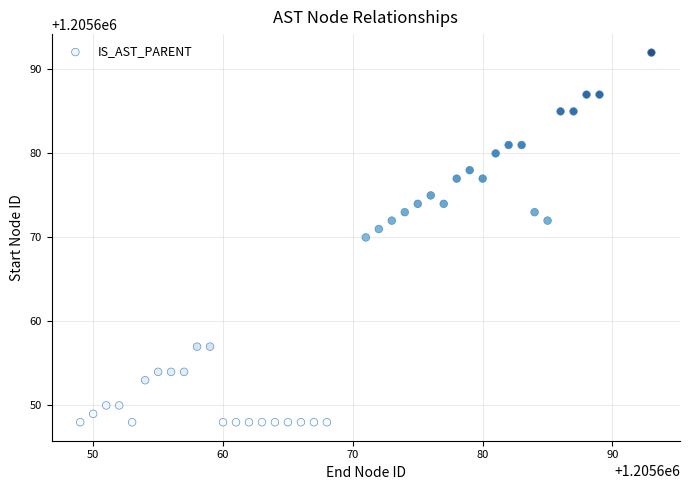

What is the range of Y values (max minus min)?

44